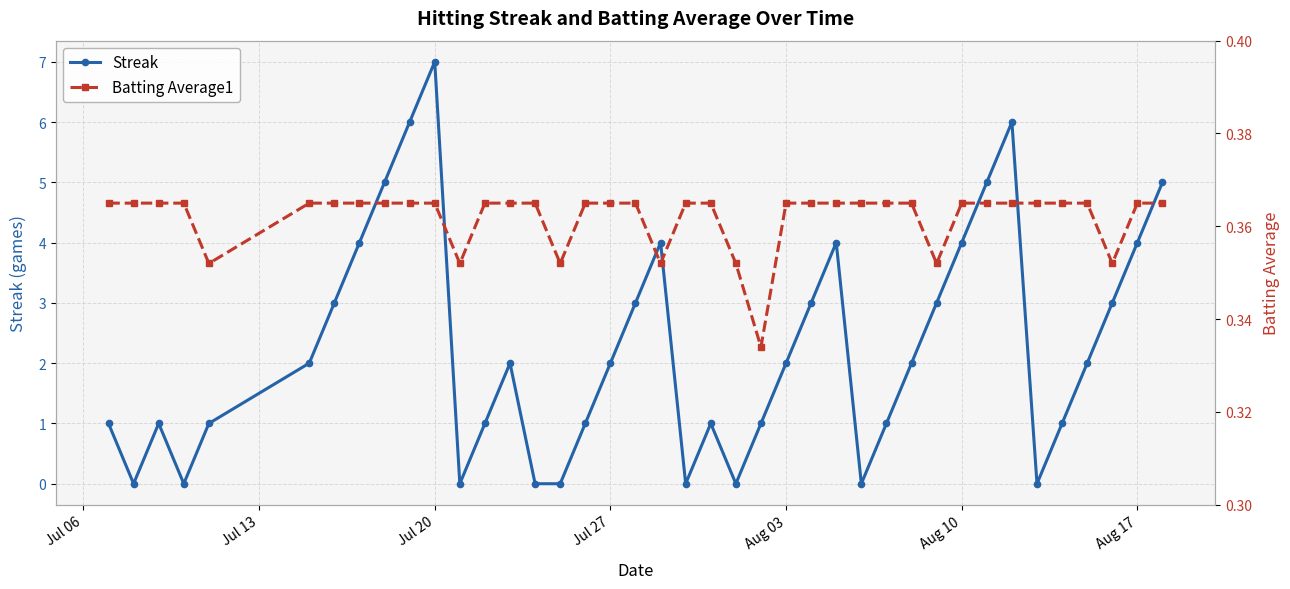

In Streak, how many points are higher than both neighbors (excluding endpoints)?

7